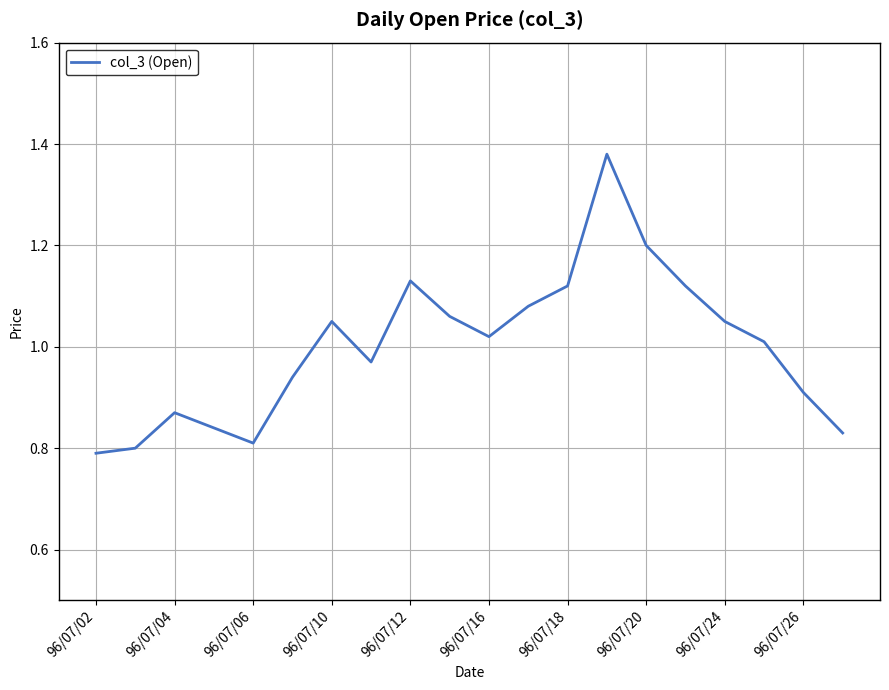

What is the difference between the maximum and minimum values?

0.6